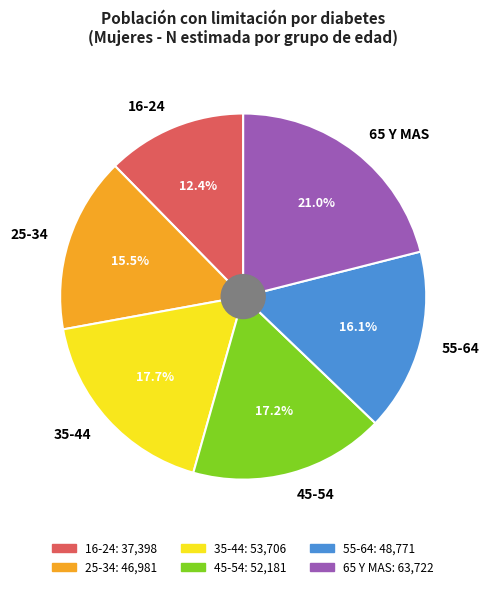

To the nearest percent, what is the combined percentage of 65 Y MAS and 35-44?

39%